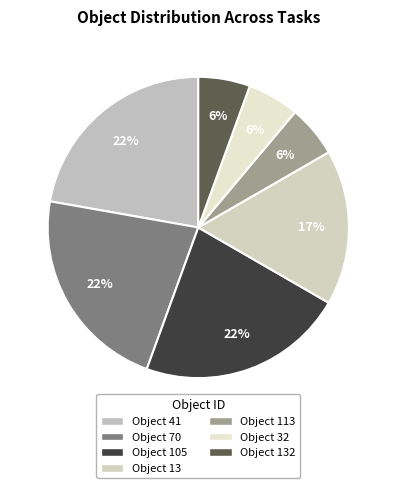

How many slices are in this pie chart?

7